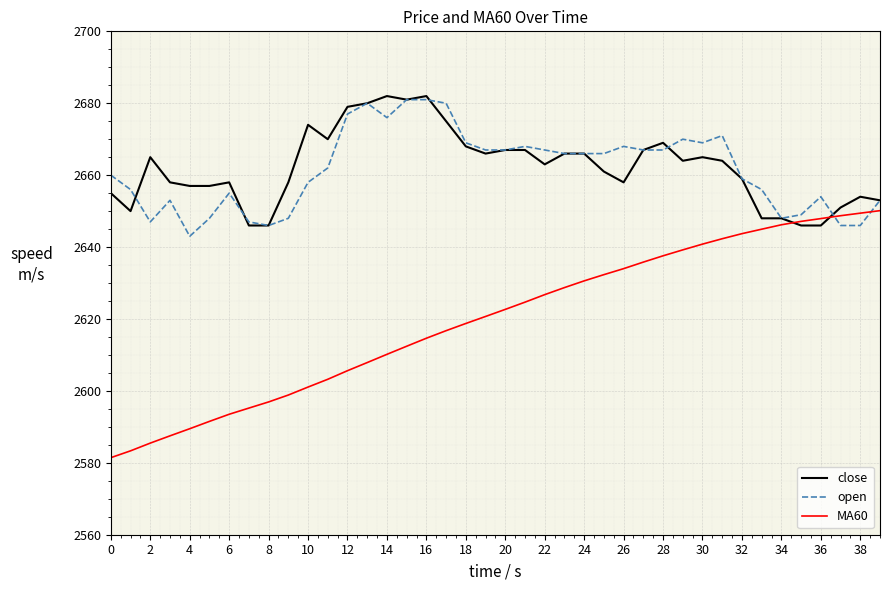

Which series has the widest spread of values?

MA60